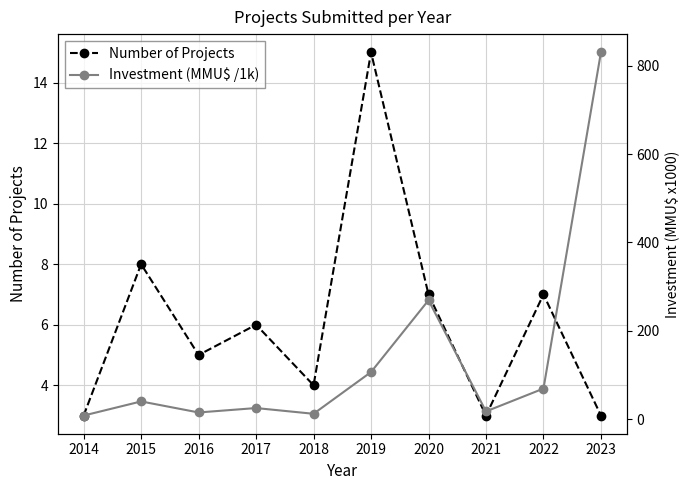

What is the sum of the Investment (MMU$ /1k) values at 2022 and 2021?

86.5